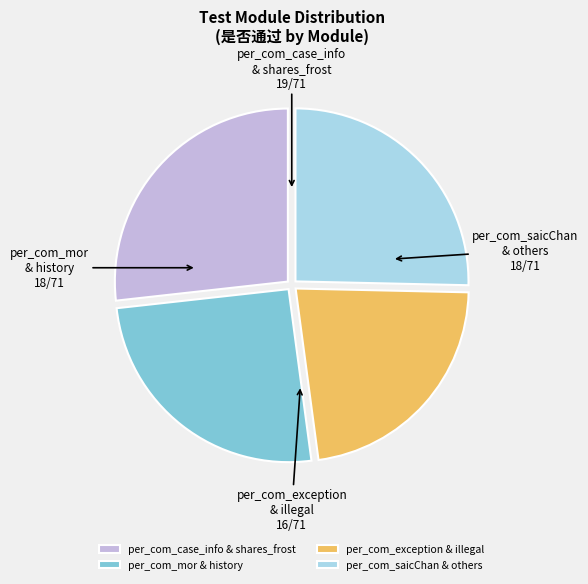

Is there a majority slice in this chart?

No